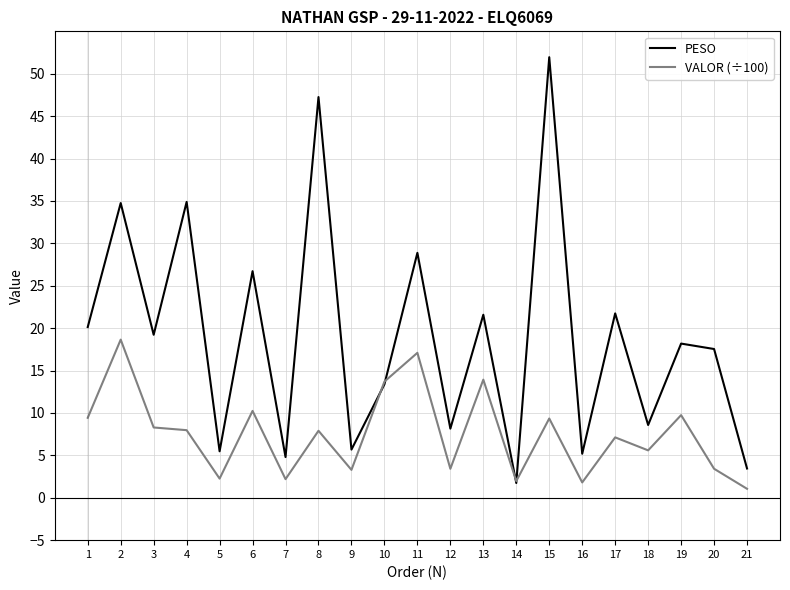

Is the value of PESO at 1 greater than the value of VALOR (÷100) at 12?

Yes